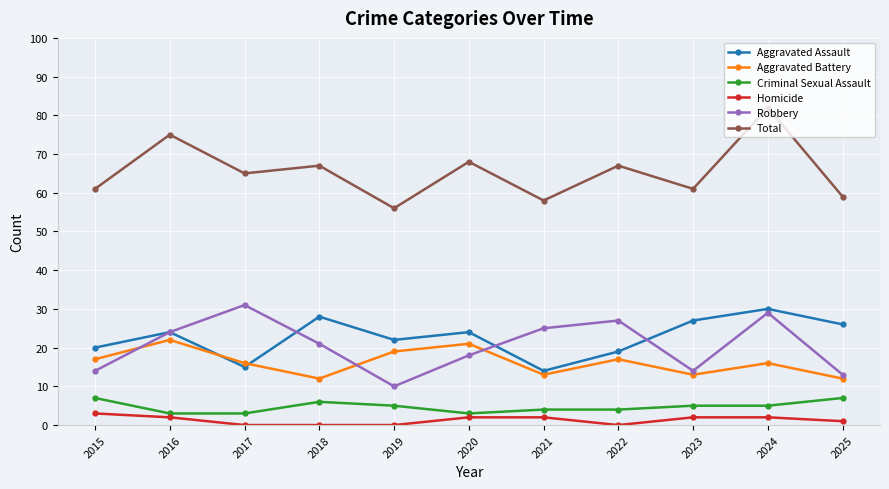

At which label is Total closest to 69?

2020